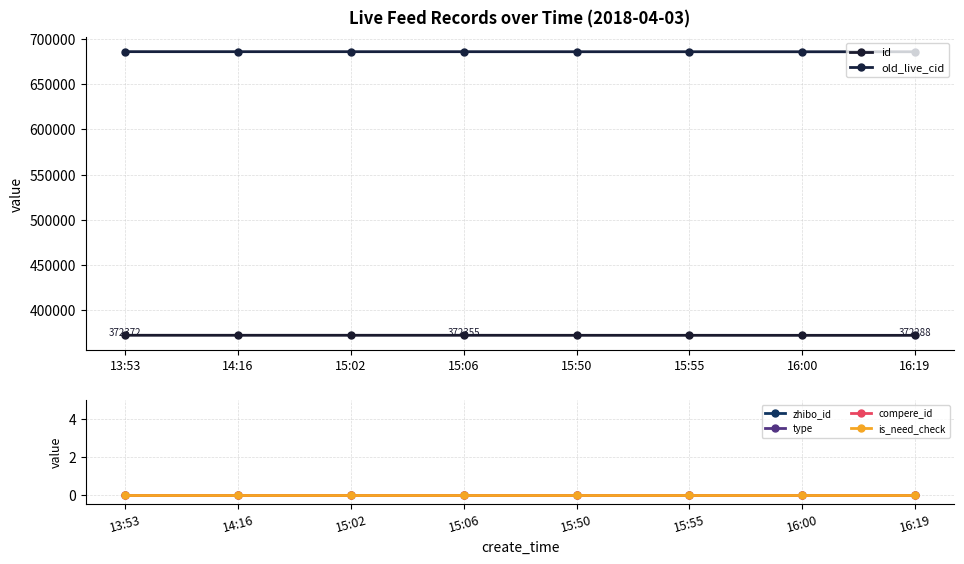

Rank the series at 13:53 from highest to lowest value.

old_live_cid, id, zhibo_id, type, compere_id, is_need_check